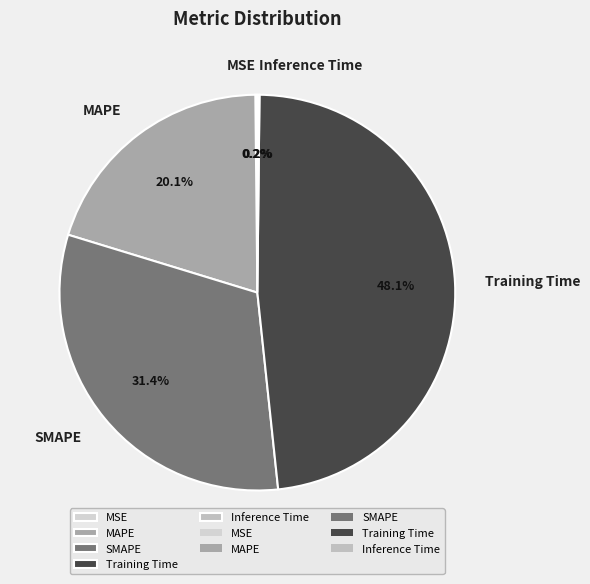

What percentage is NOT represented by MAPE?

79.9%